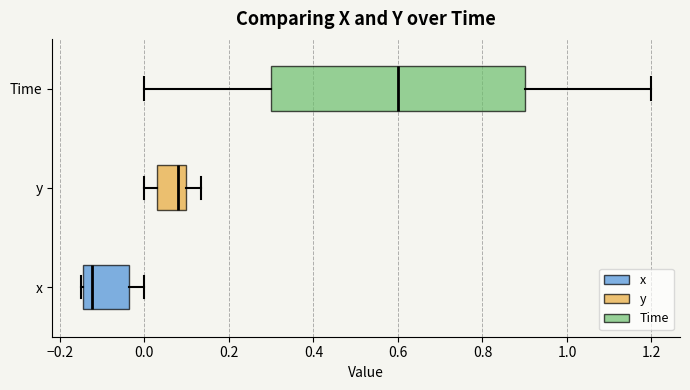

Where does the left whisker of the box for y end on the x-axis? The values are not printed on the chart, so give them approximately, as read against the axis.

0.00